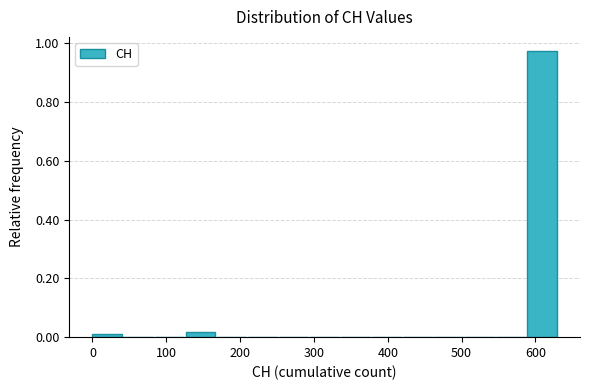

Reading left to right, transcribe this chart: for each bar, give the range it covers on the x-axis and its height. Neither the bar edges nor the heights are printed on the chart, so give them approximately, as read against the axes.

0 to 40: under 0.02
40 to 80: 0
80 to 130: 0
130 to 170: under 0.02
170 to 210: 0
210 to 250: 0
250 to 290: 0
290 to 340: 0
340 to 380: 0
380 to 420: 0
420 to 460: 0
460 to 500: 0
500 to 550: 0
550 to 590: 0
590 to 630: 0.98